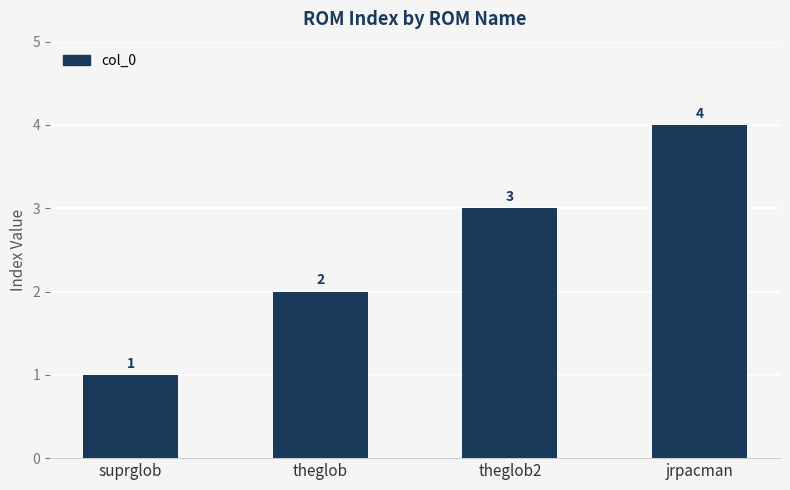

The chart shows a value of 2 at suprglob. True or false?

False